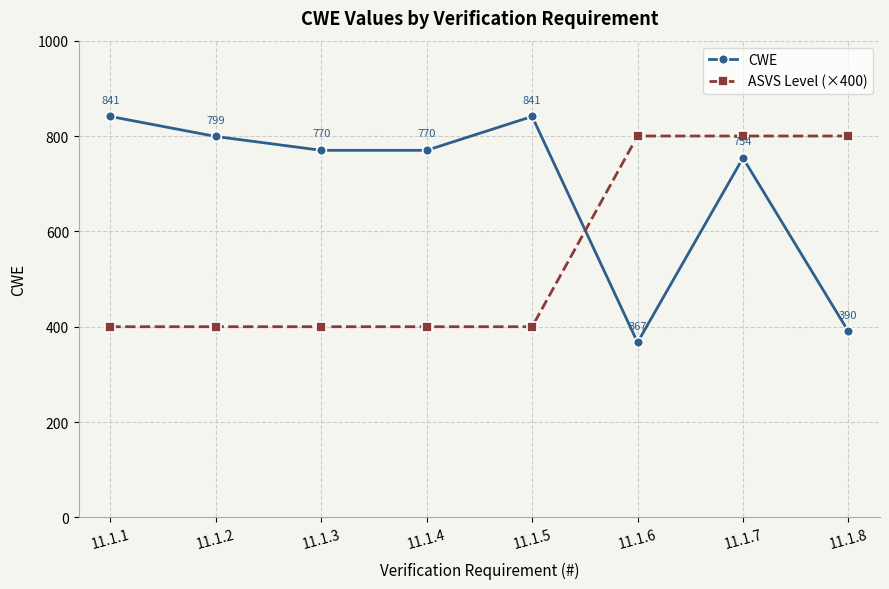

At which category is the sum across all series the highest?

11.1.7